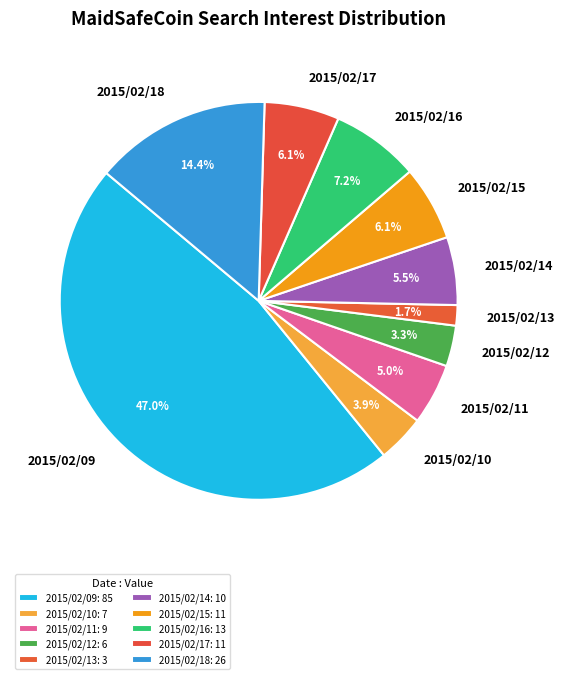

What portion of the pie excludes 2015/02/11?

95.0%